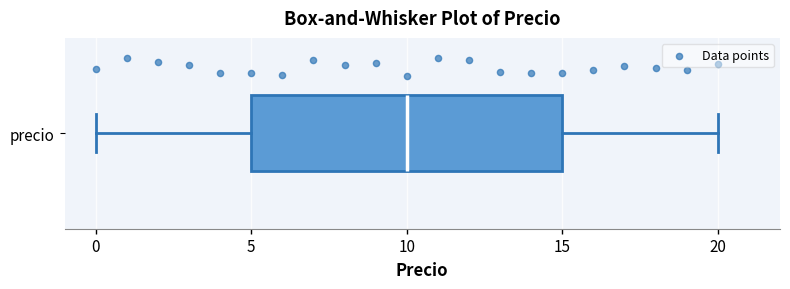

Transcribe this box plot: give where the median line is, the range the box spans, and where the two whiskers end, as read against the x-axis. The values are not printed on the chart, so give them approximately, as read against the axis.

median 10, box 5 to 15, whiskers 0 to 20